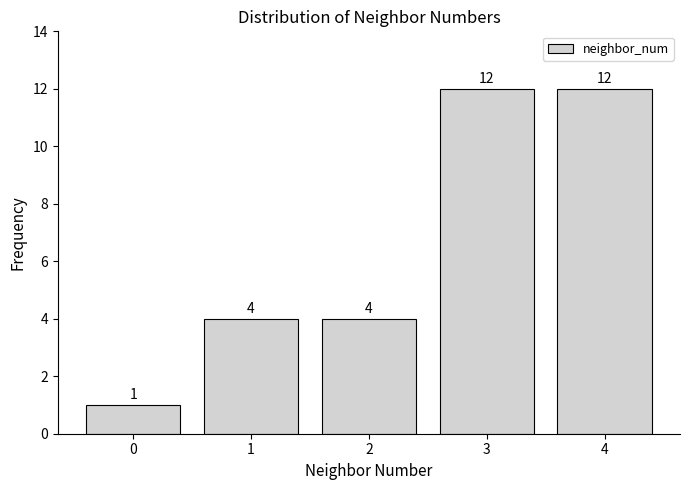

Reading left to right, list all the values displayed in this chart.

1	4	4	12	12